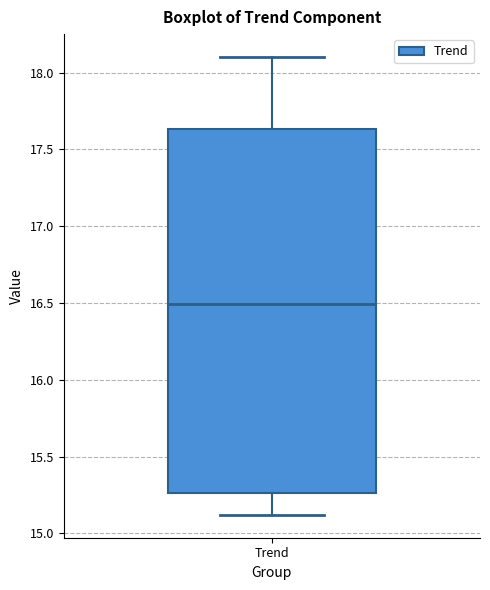

Read this box plot against the y-axis: the position of the median line, the range covered by the box, and the ends of both whiskers. The values are not printed on the chart, so give them approximately, as read against the axis.

median 16.50, box 15.25 to 17.65, whiskers 15.10 to 18.10